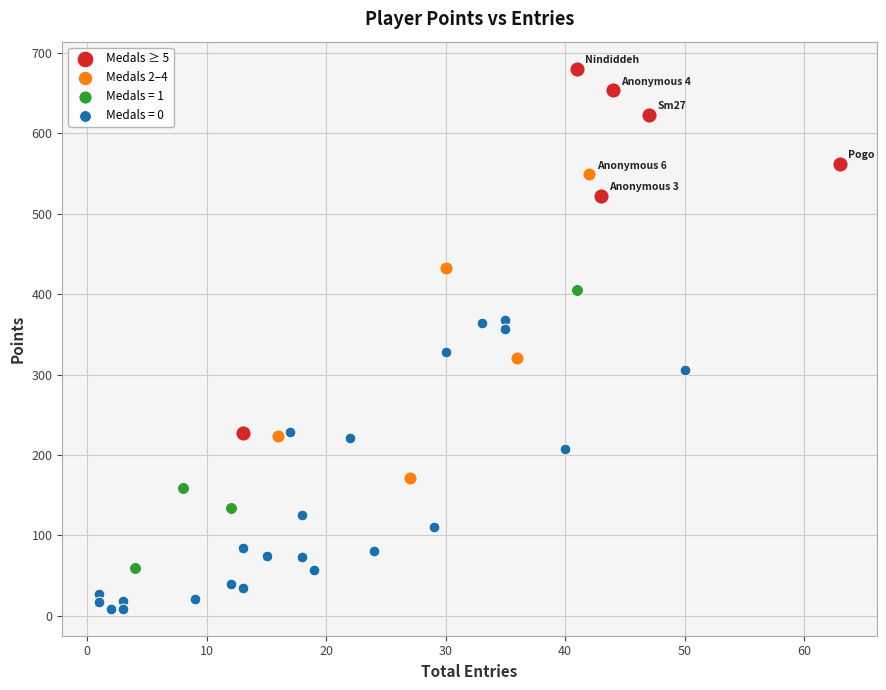

Which series contains the lowest Y value?

Medals = 0